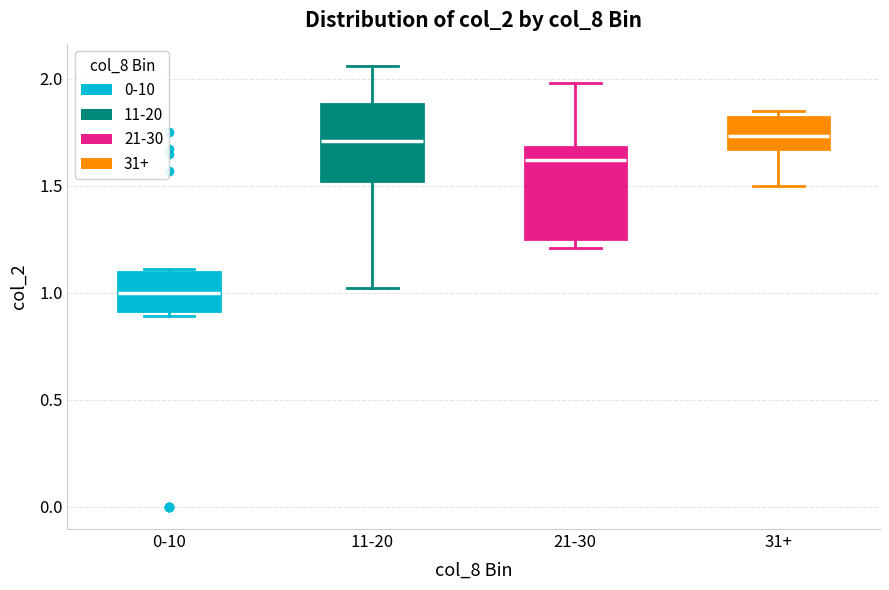

Reading left to right, transcribe this box plot: for each box, give where its median line is, the range the box spans, and where its two whiskers end, as read against the y-axis. The values are not printed on the chart, so give them approximately, as read against the axis.

0-10: median 1.00, box 0.90 to 1.10, whiskers 0.90 (just below the box's lower edge) to 1.10
11-20: median 1.70, box 1.50 to 1.90, whiskers 1.00 to 2.05
21-30: median 1.60, box 1.25 to 1.70, whiskers 1.20 to 2.00
31+: median 1.75, box 1.65 to 1.80, whiskers 1.50 to 1.85